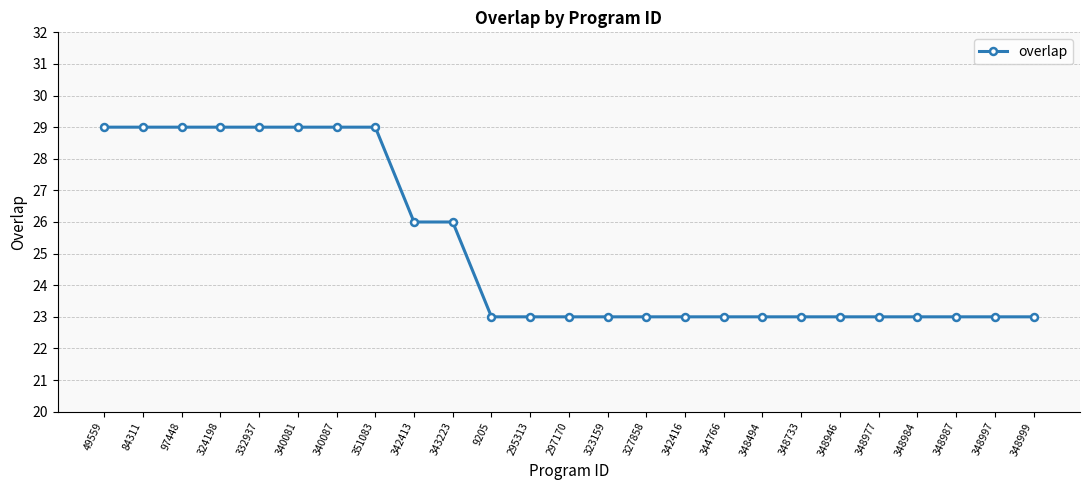

What is the difference between the maximum and minimum values?

6